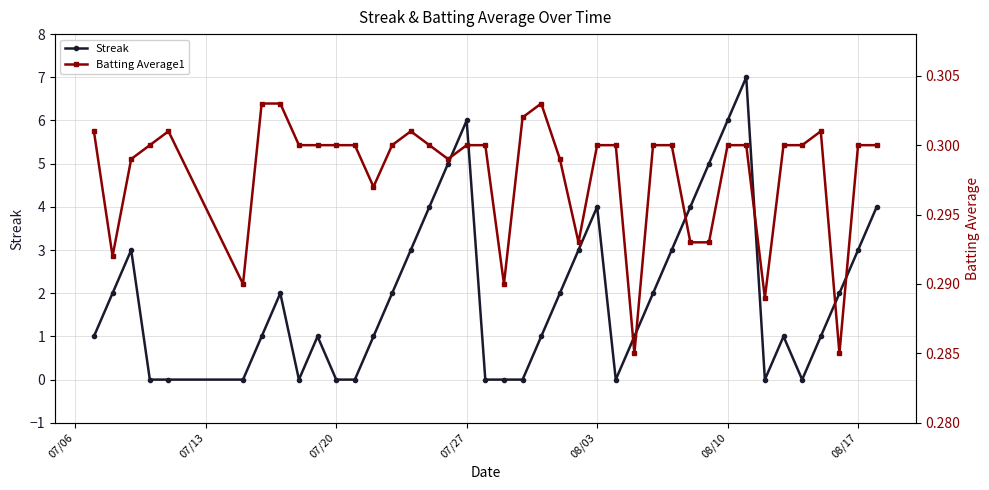

In Streak, how many points are higher than both neighbors (excluding endpoints)?

7